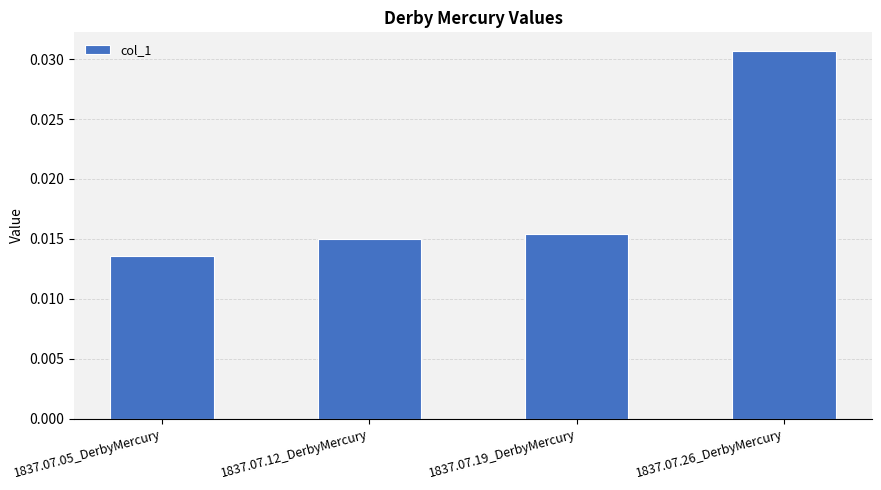

Does the chart contain any negative values?

No